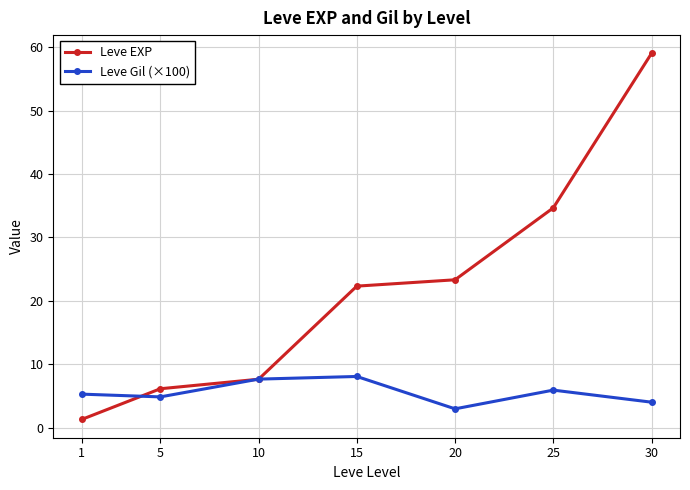

What is the difference between the maximum and minimum values in the Leve Gil (×100) series?

5.1